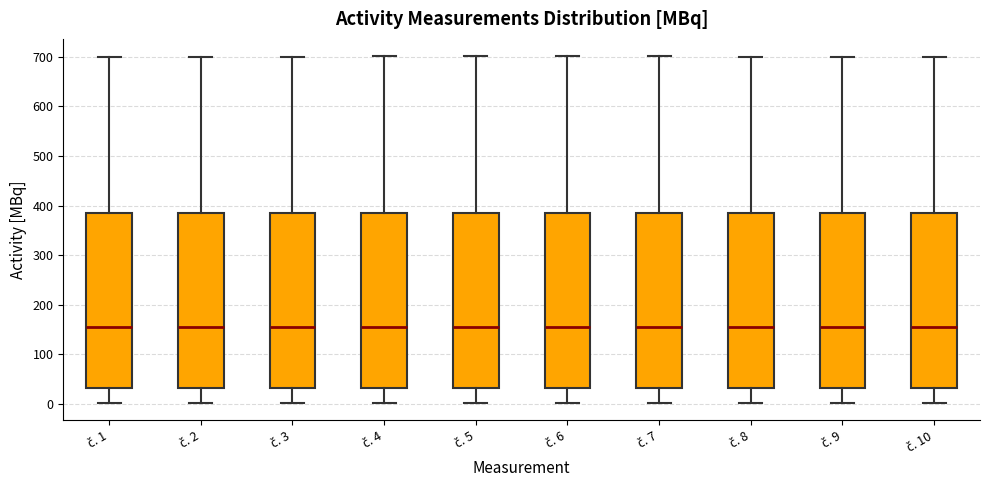

Reading left to right, transcribe this box plot: for each box, give where its median line is, the range the box spans, and where its two whiskers end, as read against the y-axis. The values are not printed on the chart, so give them approximately, as read against the axis.

č. 1: median 160, box 30 to 390, whiskers 0 to 700
č. 2: median 160, box 30 to 390, whiskers 0 to 700
č. 3: median 160, box 30 to 390, whiskers 0 to 700
č. 4: median 160, box 30 to 390, whiskers 0 to 700
č. 5: median 160, box 30 to 390, whiskers 0 to 700
č. 6: median 160, box 30 to 390, whiskers 0 to 700
č. 7: median 160, box 30 to 390, whiskers 0 to 700
č. 8: median 160, box 30 to 390, whiskers 0 to 700
č. 9: median 160, box 30 to 390, whiskers 0 to 700
č. 10: median 160, box 30 to 390, whiskers 0 to 700